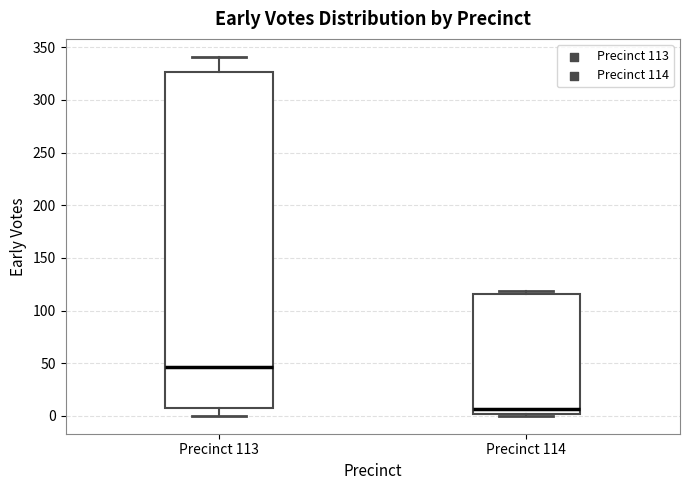

Which box has the lowest median line?

Precinct 114